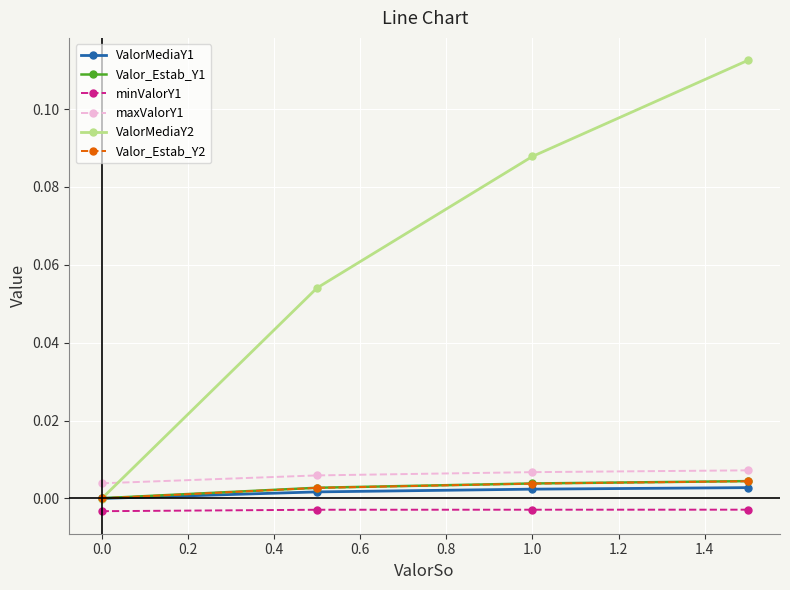

True or false: ValorMediaY2 has more than 2 points higher than both neighbors.

False